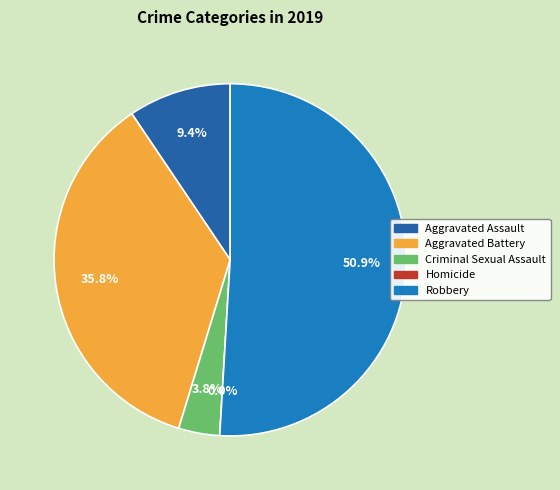

The Criminal Sexual Assault slice represents 13% of the pie. True or false?

False